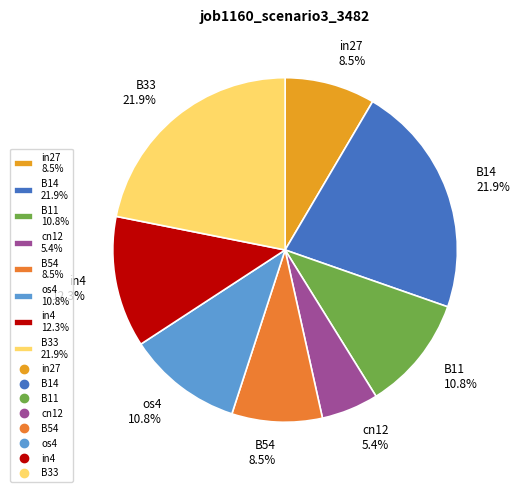

Does in27 represent more than half of the total?

No